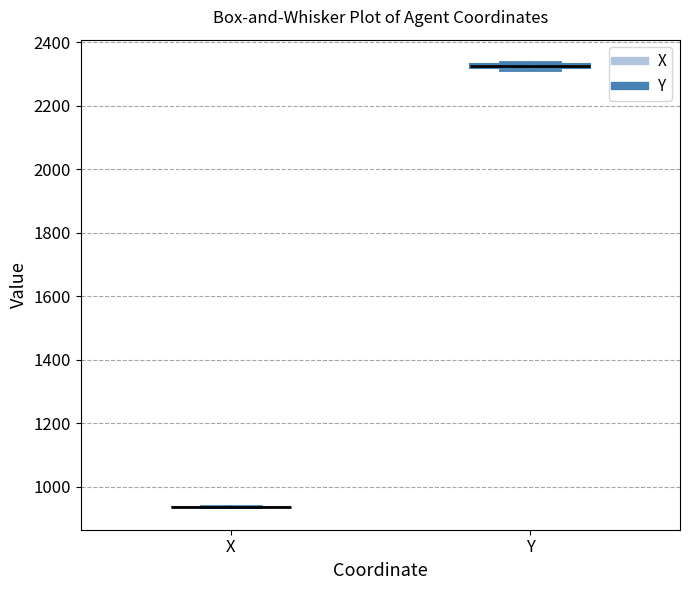

Where is the lower edge of the box for Y on the y-axis? The values are not printed on the chart, so give them approximately, as read against the axis.

2320